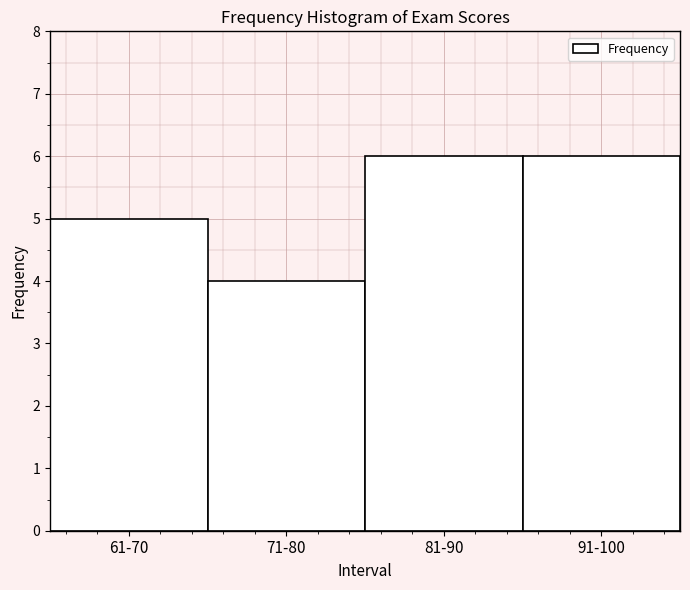

Reading left to right, what are all the values shown in this chart?

61-70=5	71-80=4	81-90=6	91-100=6